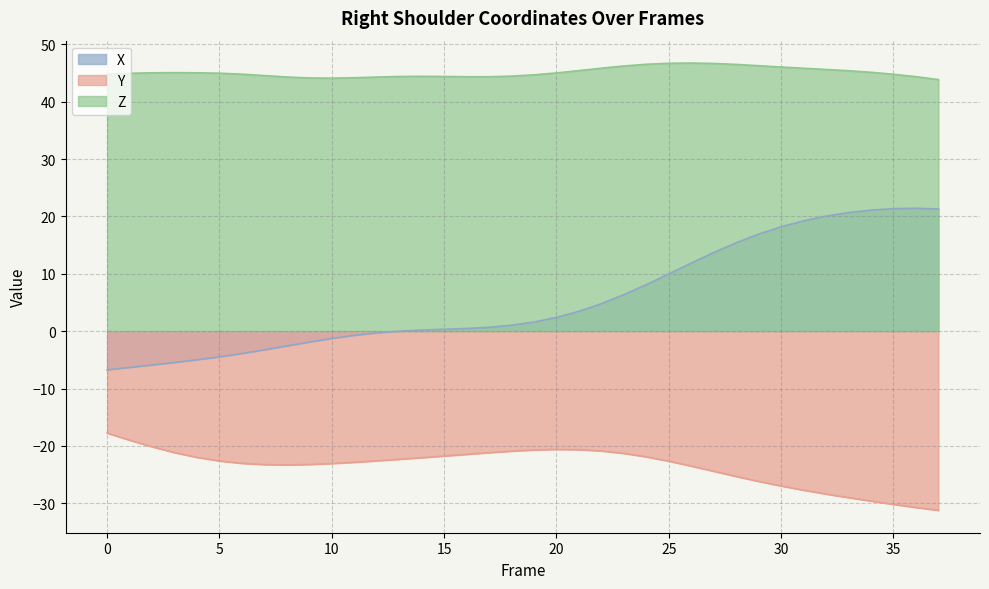

True or false: Y has a value of -29.0 at 33.

True